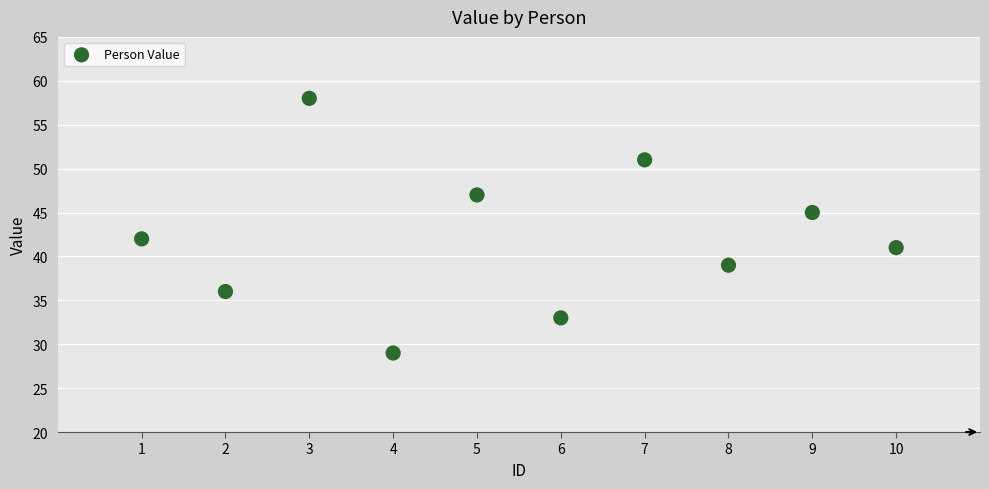

What Y value in the scatter plot is closest to 43?

42